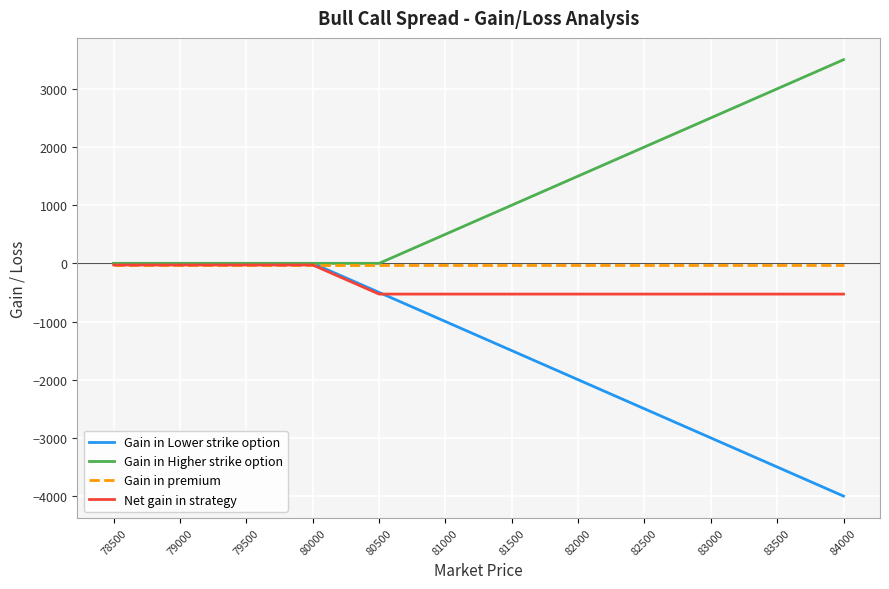

What are all the series names shown in the legend?

Gain in Lower strike option, Gain in Higher strike option, Gain in premium, Net gain in strategy